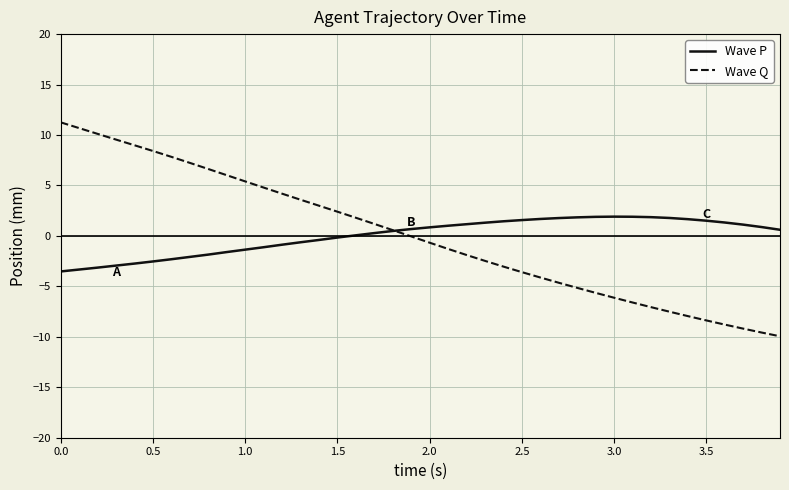

How many times do Wave P and Wave Q cross each other?

1